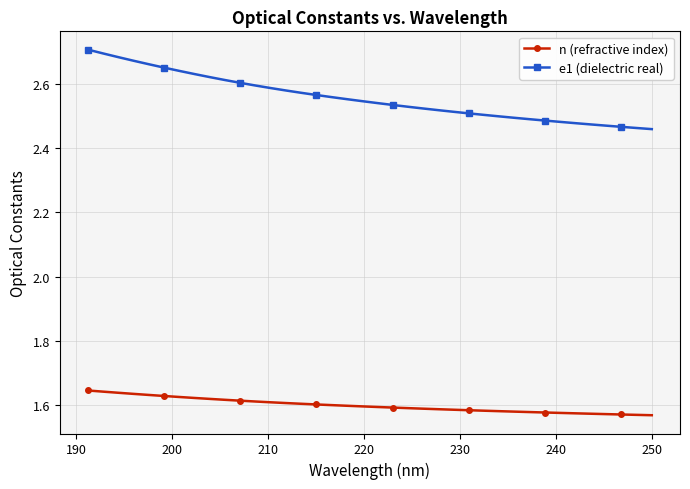

Which series has the largest total across all categories?

e1 (dielectric real)